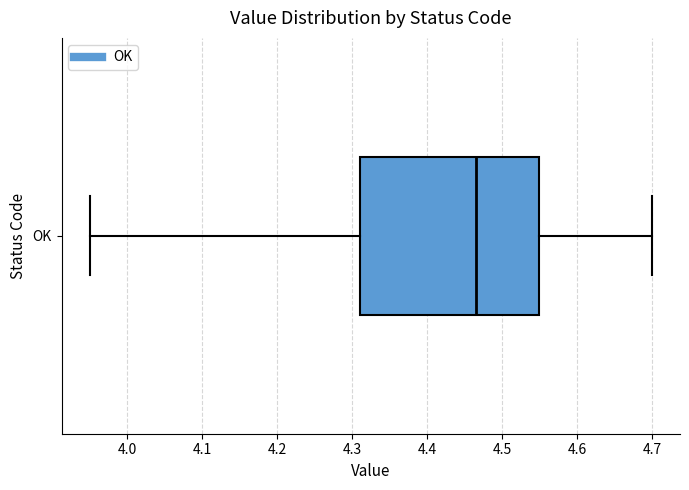

Where does the median line of the box for OK sit on the x-axis? The values are not printed on the chart, so give them approximately, as read against the axis.

4.47